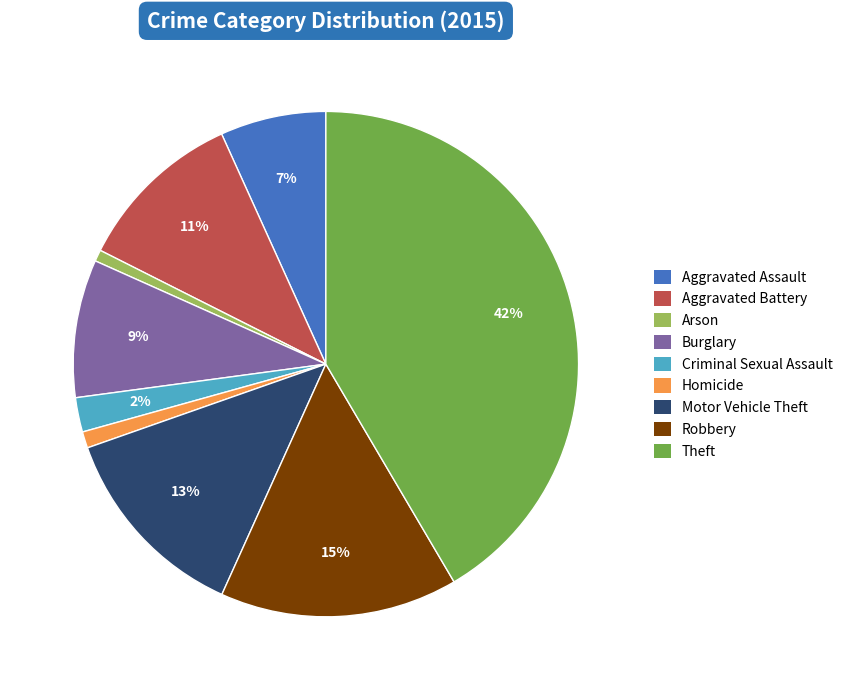

How many slices are in this pie chart?

9